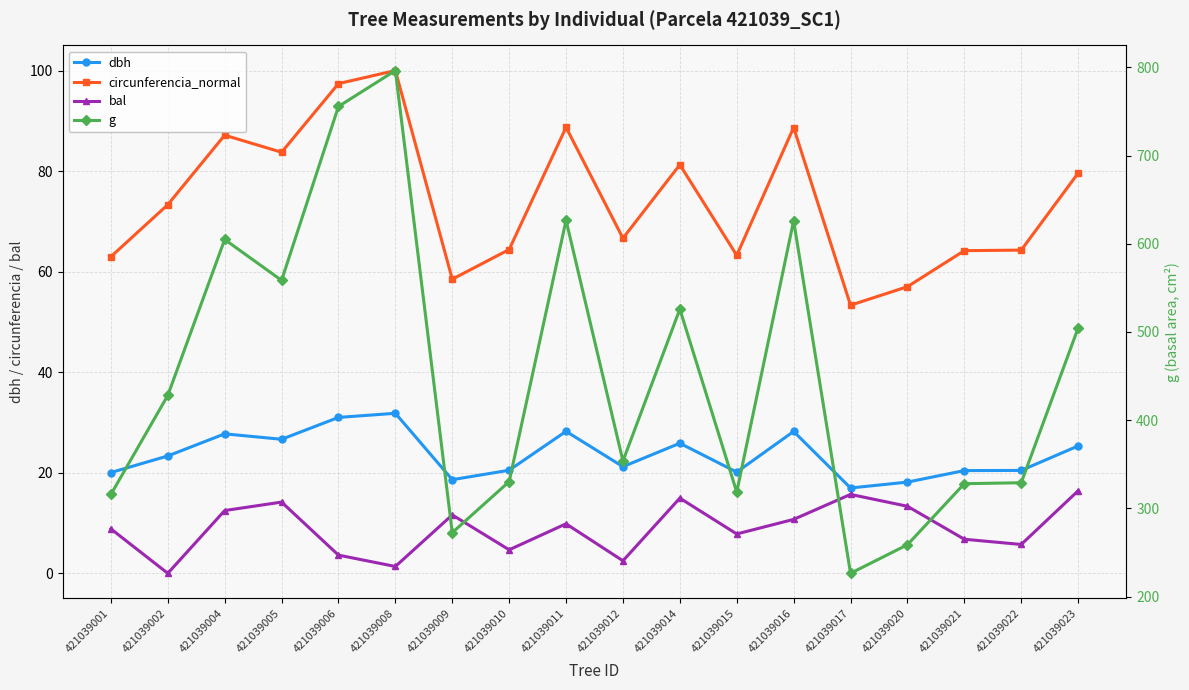

What value does the bal series have at 421039005?

14.2